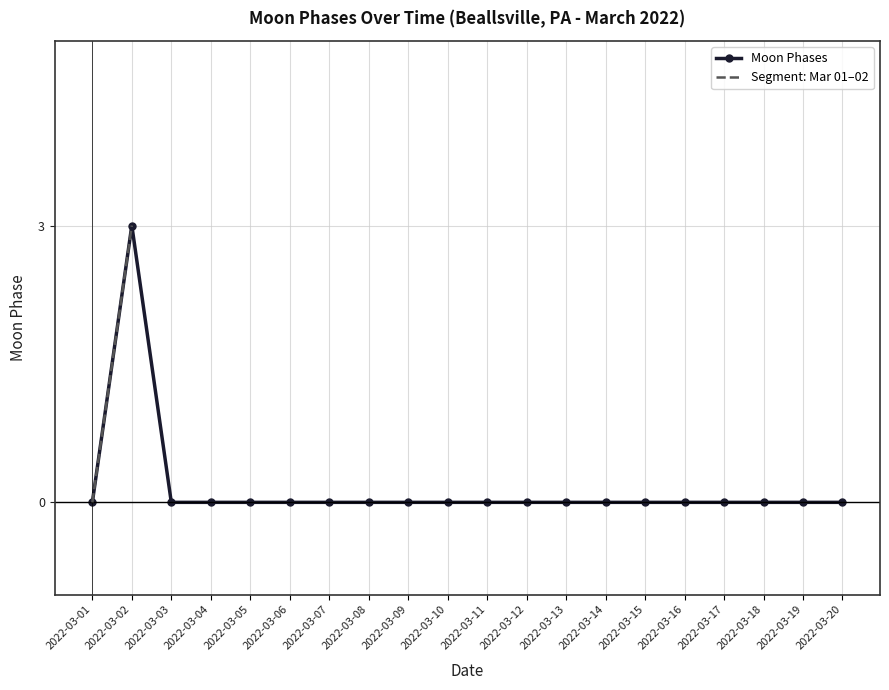

Between 2022-03-19 and 2022-03-15, which is larger?

2022-03-19